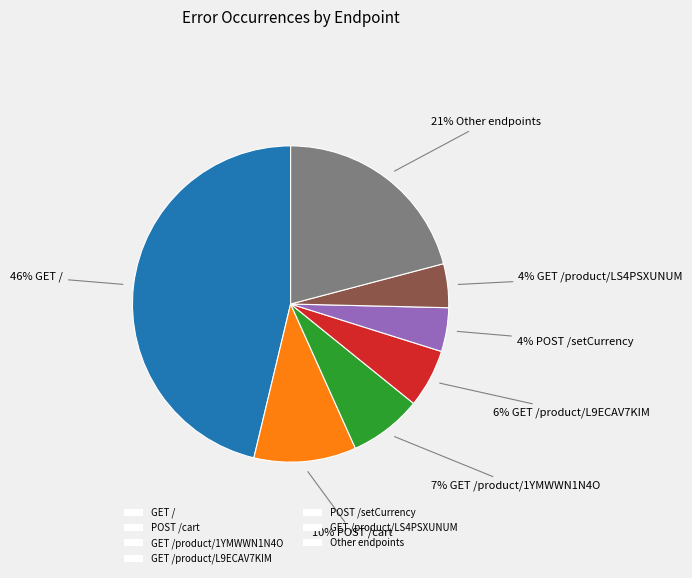

How many slices are in this pie chart?

7